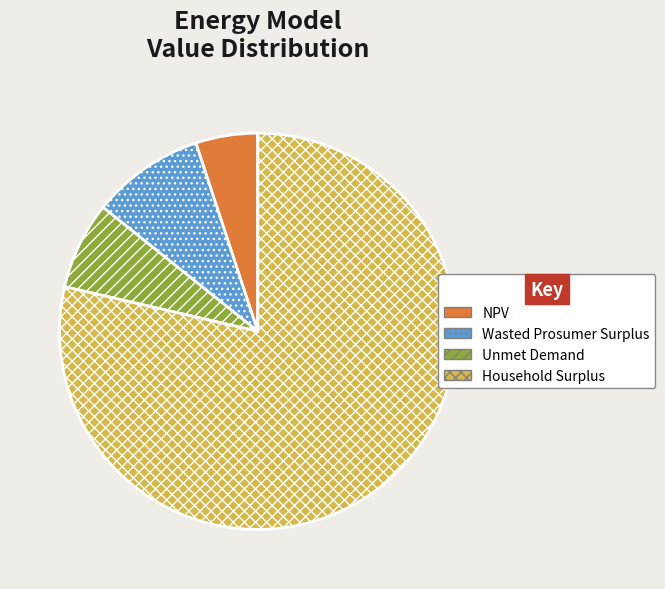

Count the number of slices in the pie.

4